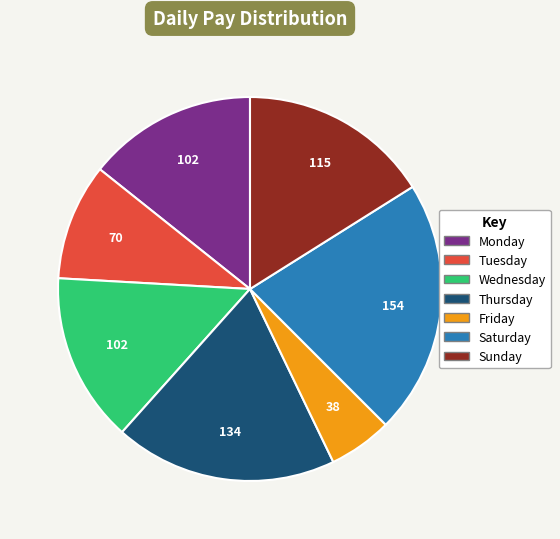

Is it true that Tuesday is 19% of the pie?

False